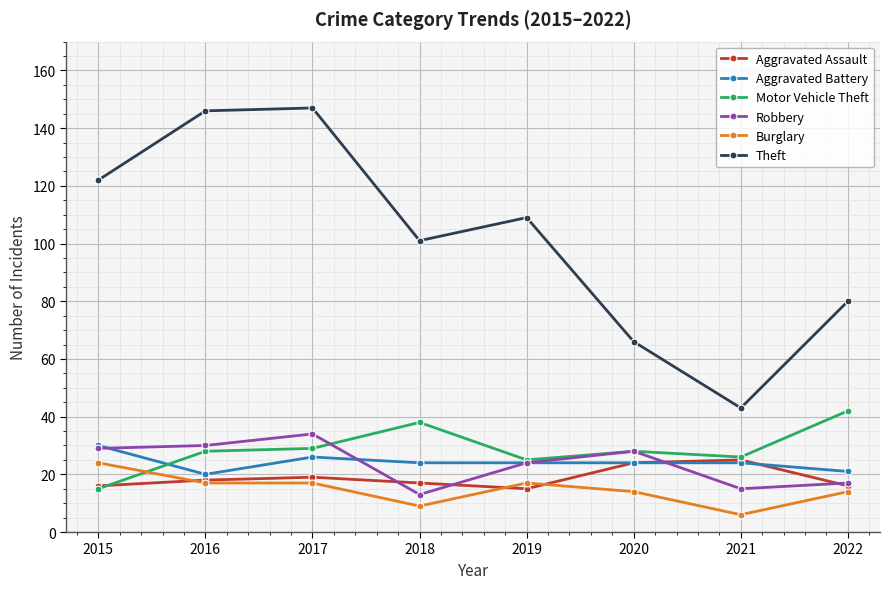

What is the value of the Burglary point at the 5th from the left?

17